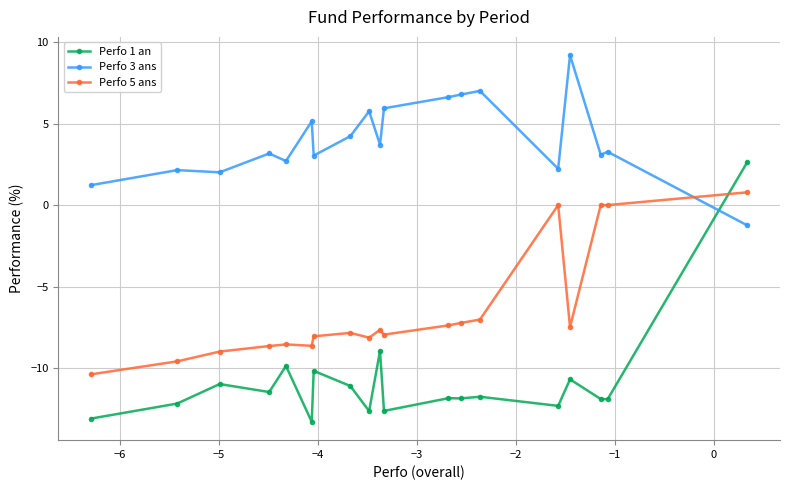

What is the value of the Perfo 3 ans point at the 10th from the left?

3.7